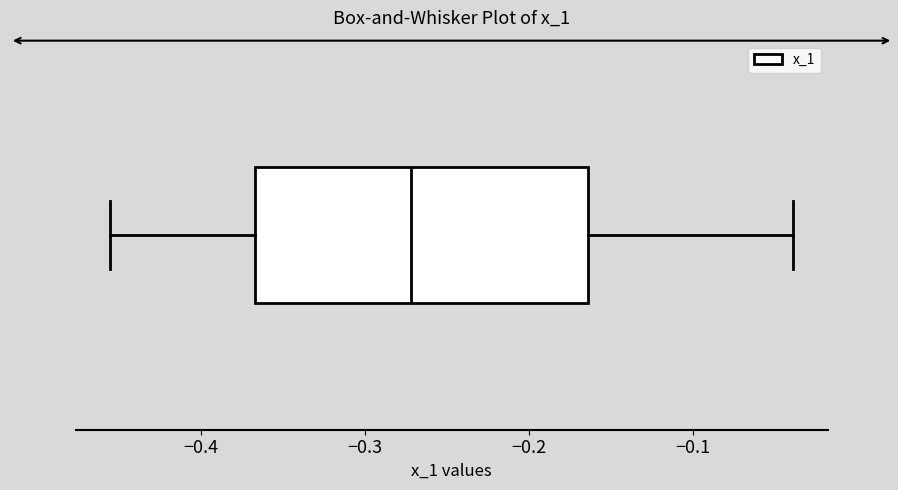

Where does the median line of the box sit on the x-axis? The values are not printed on the chart, so give them approximately, as read against the axis.

-0.27